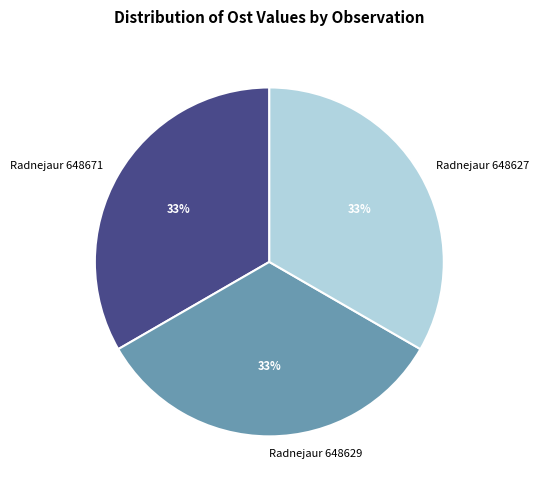

Approximately how many times larger is the value at Radnejaur 648629 compared to Radnejaur 648627?

1.0